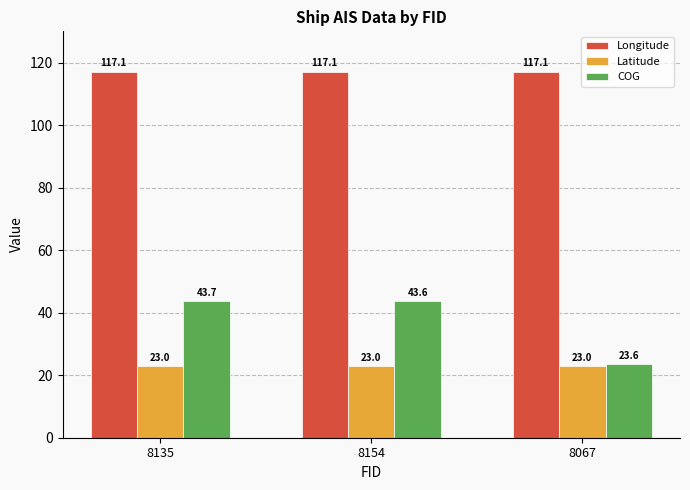

Which series has the widest spread of values?

COG